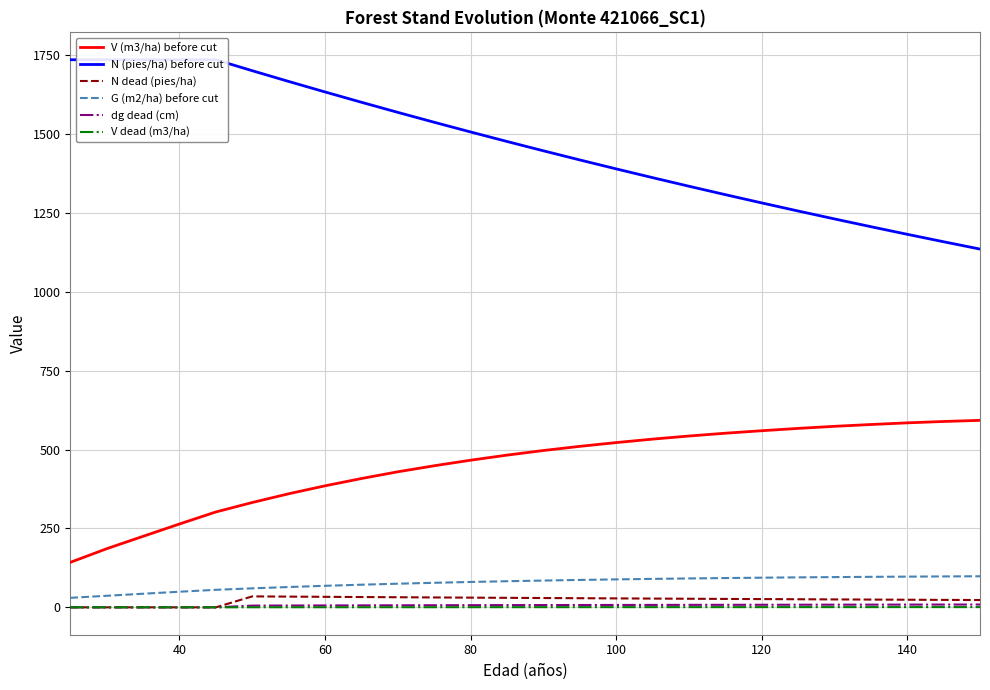

True or false: V (m3/ha) before cut and V dead (m3/ha) intersect in this chart.

False